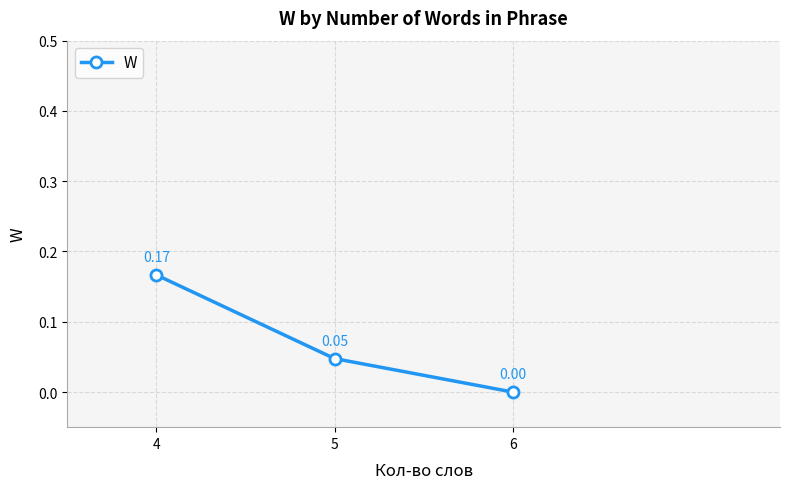

List the labels in order of value, largest first.

4, 5, 6